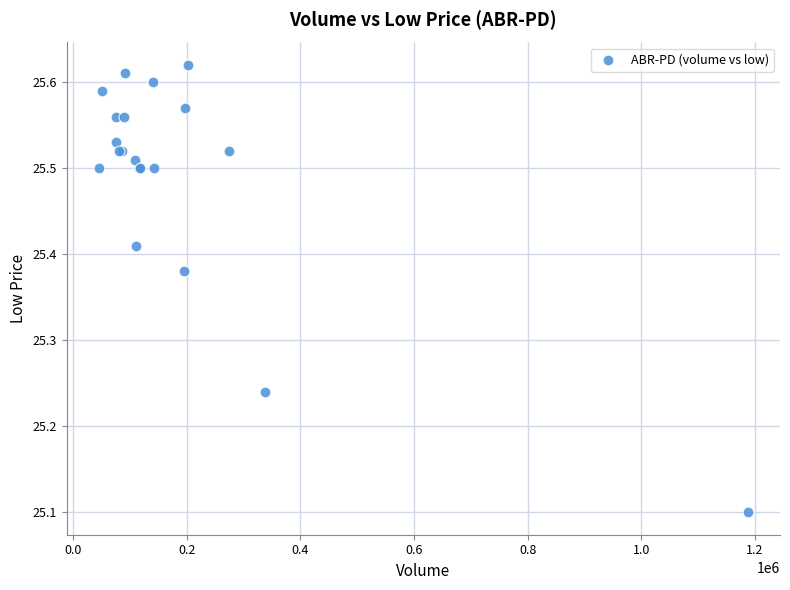

What Y value in the scatter plot is closest to 25?

25.1